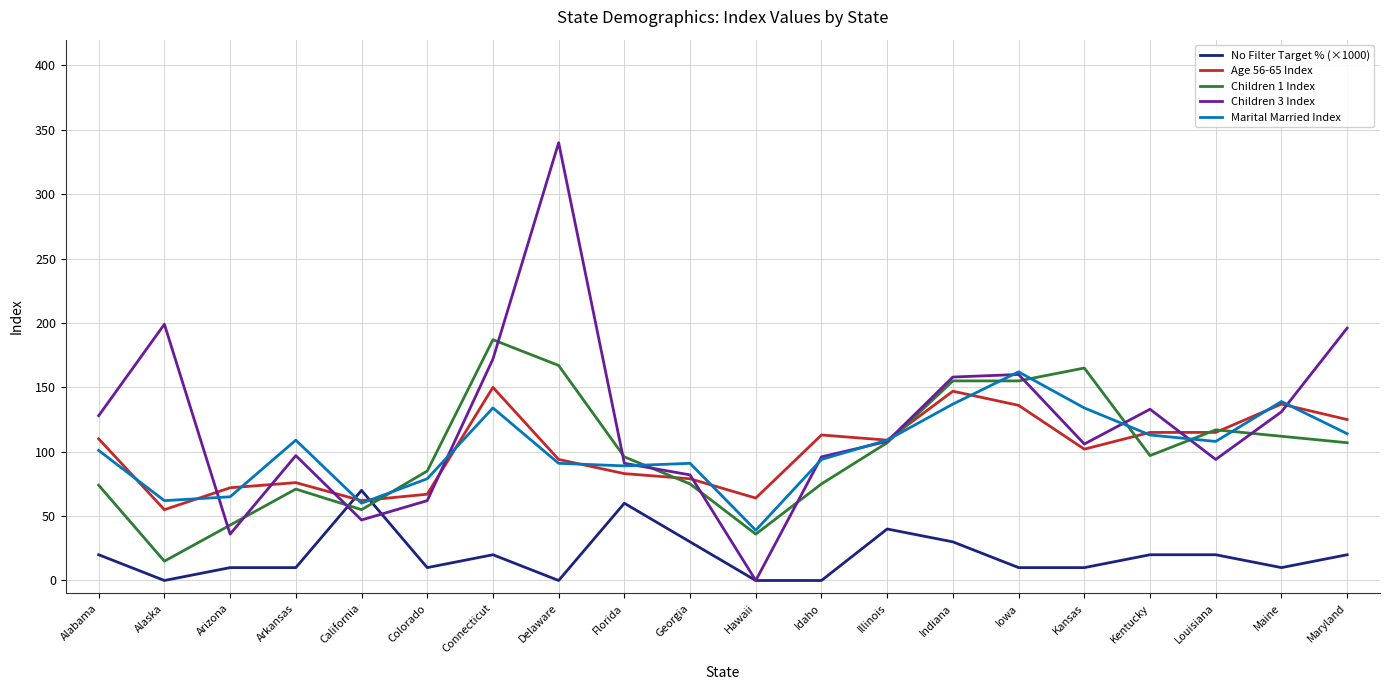

What is the spread (max minus min) of values at Illinois?

69